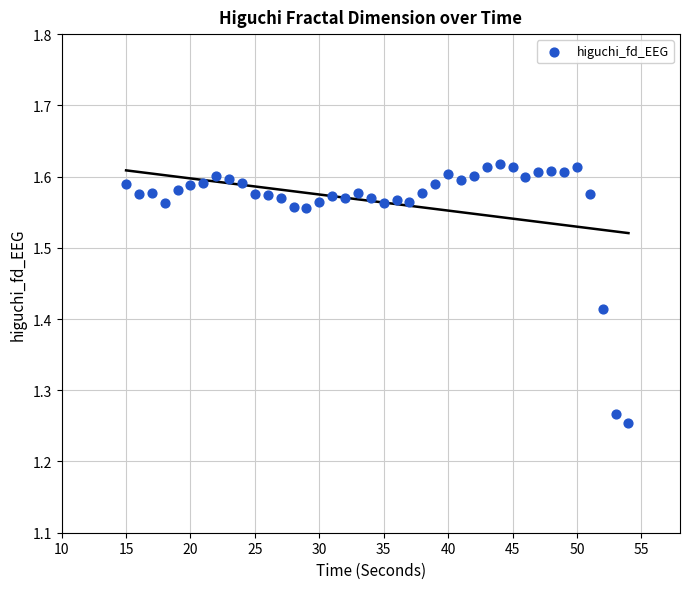

What is the range of X values (max minus min)?

39.0